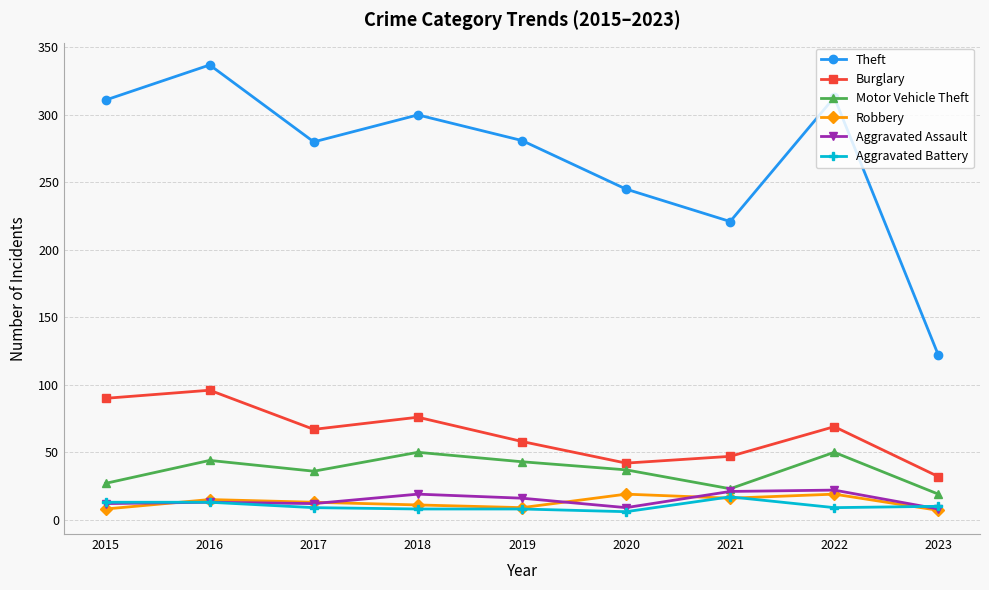

What is the difference between the highest and lowest values at 2021?

205